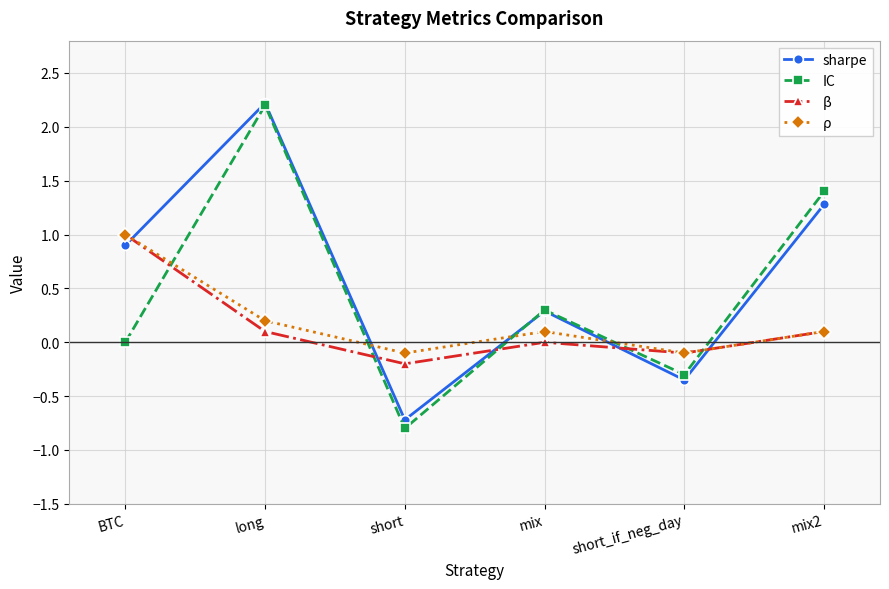

Is it true that sharpe equals -0.3 at short_if_neg_day?

True